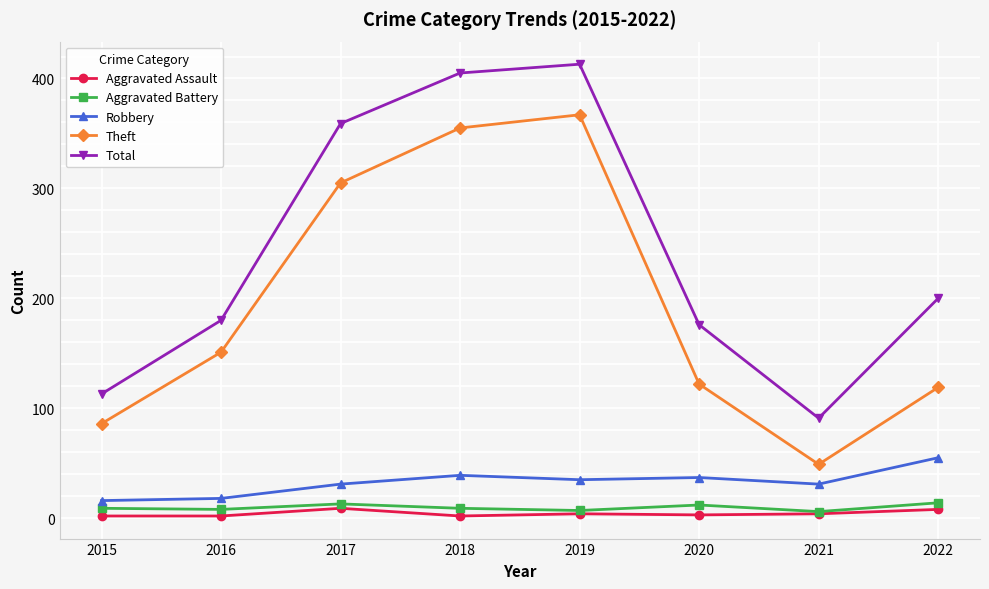

What is the difference between the maximum and minimum values in the Total series?

322